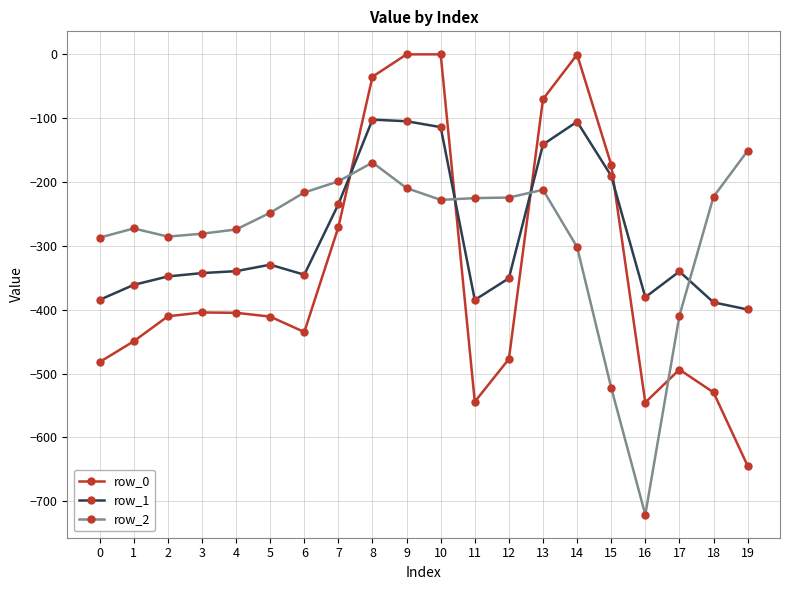

What is the value of the row_1 point at the 3rd from the left?

-347.9